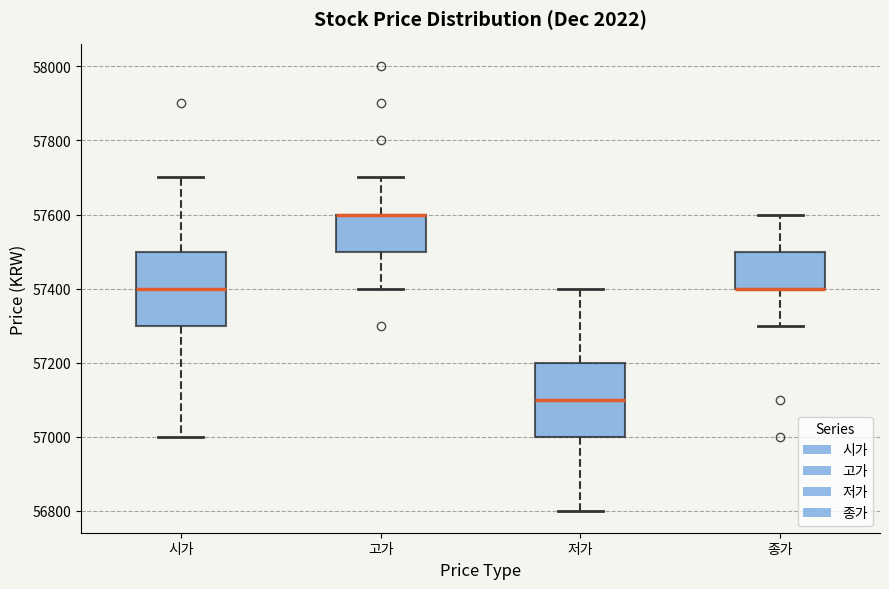

Where does the lower whisker of the box for 고가 end on the y-axis? The values are not printed on the chart, so give them approximately, as read against the axis.

57400